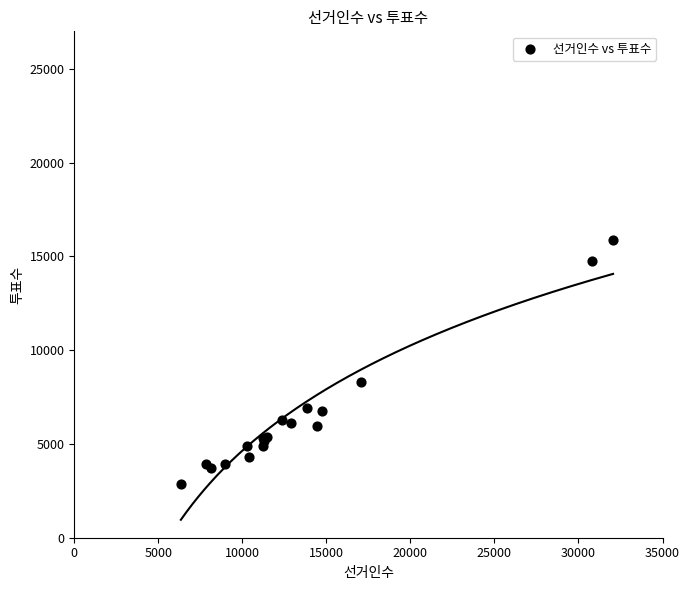

What Y value in the scatter plot is closest to 9357?

8293